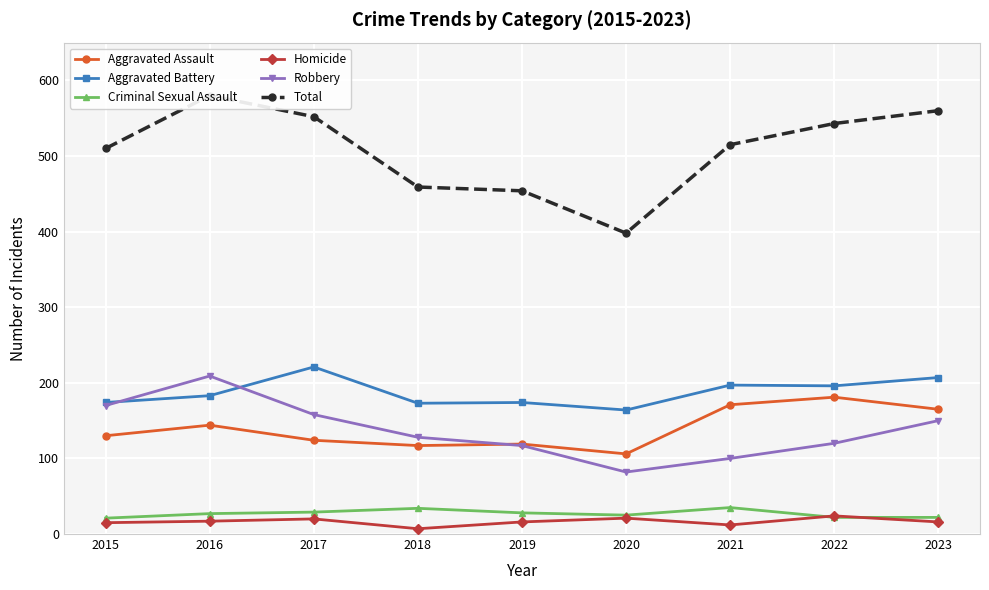

At which category does the chart reach its peak across all series?

2016